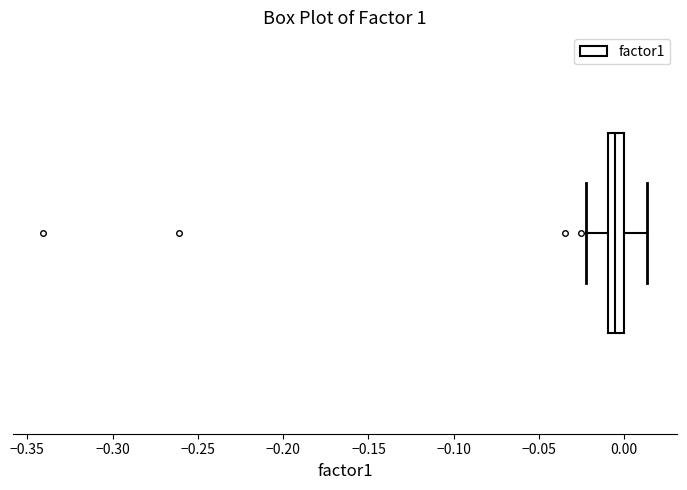

Transcribe this box plot: give where the median line is, the range the box spans, and where the two whiskers end, as read against the x-axis. The values are not printed on the chart, so give them approximately, as read against the axis.

median -0.005, box -0.010 to 0.000, whiskers -0.020 to 0.015